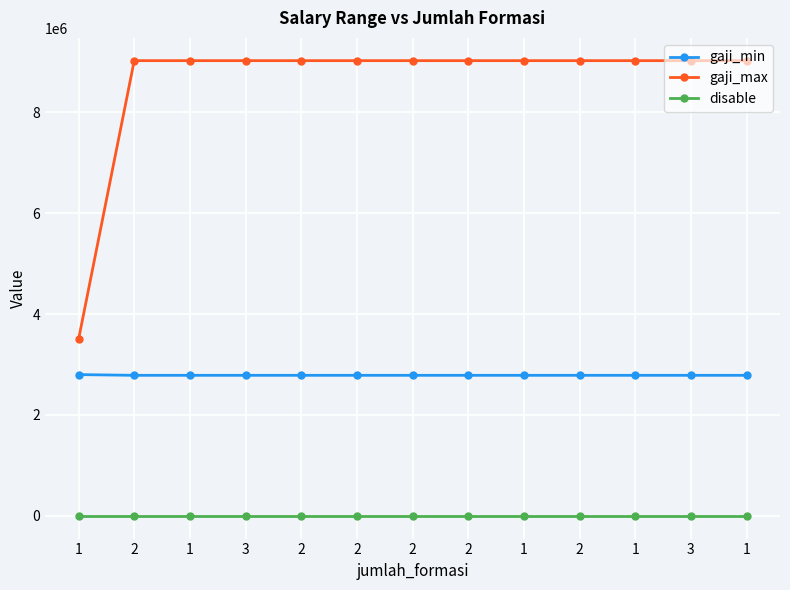

Which series has the largest total across all categories?

gaji_max